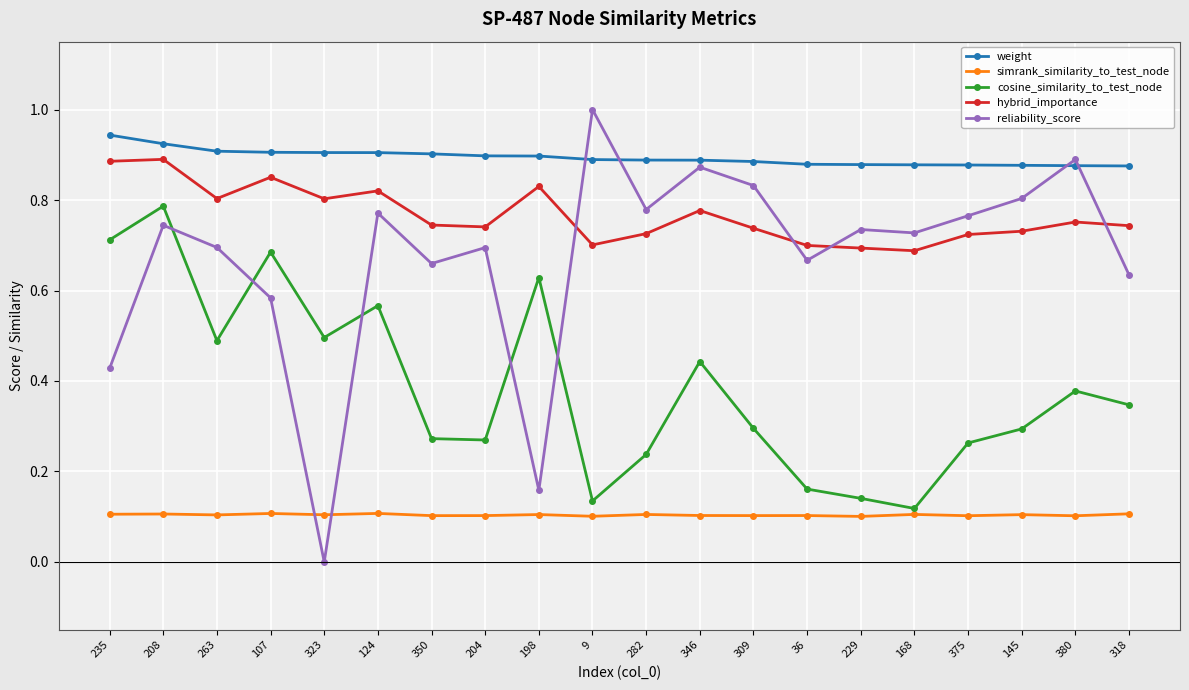

Which category has the highest value across all series?

9